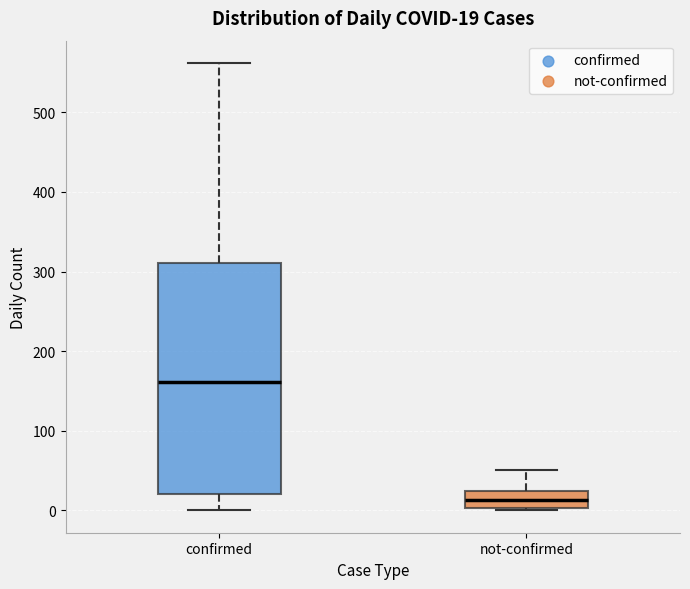

Which box is the tallest, from its lower edge to its upper edge?

confirmed